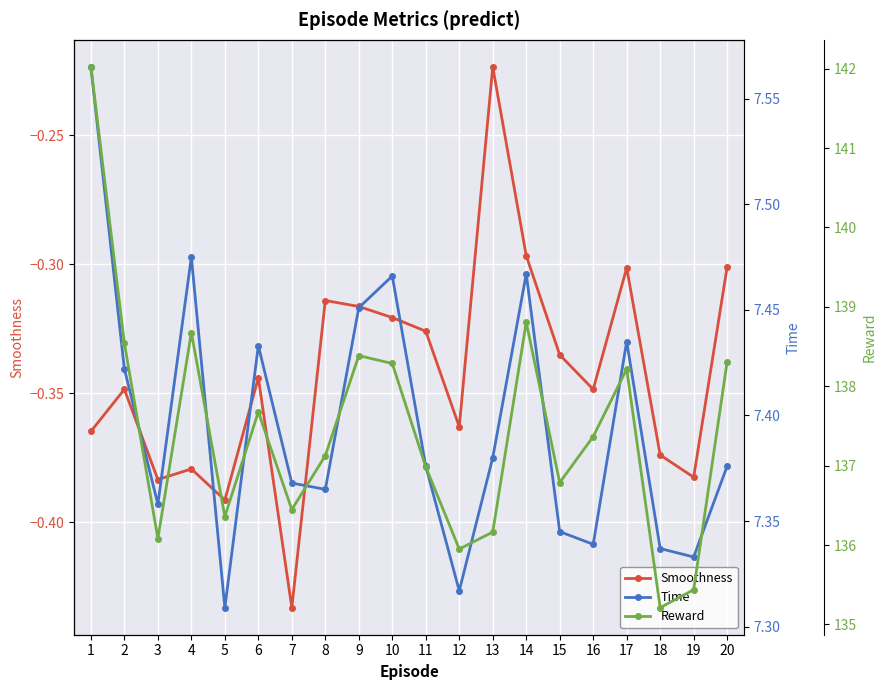

At which label does Reward reach its minimum?

18